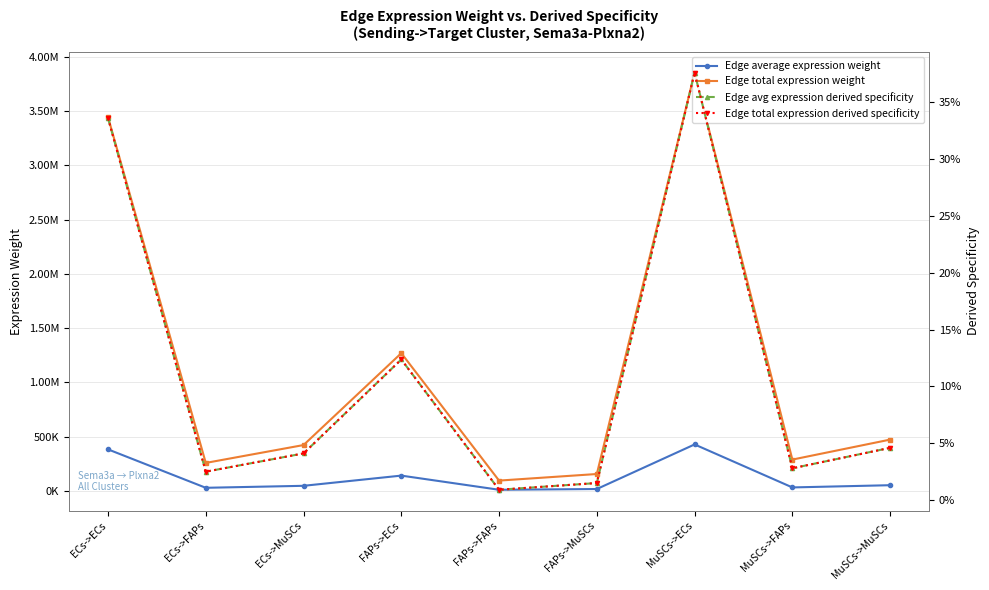

The value of Edge average expression weight at FAPs->MuSCs is 17294.3. True or false?

True